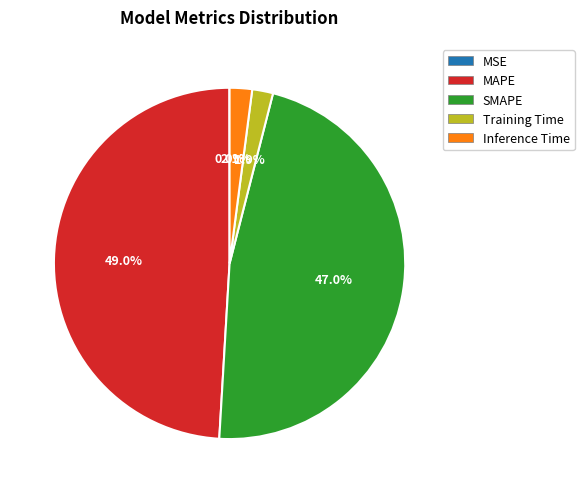

Does any single category account for the majority?

No